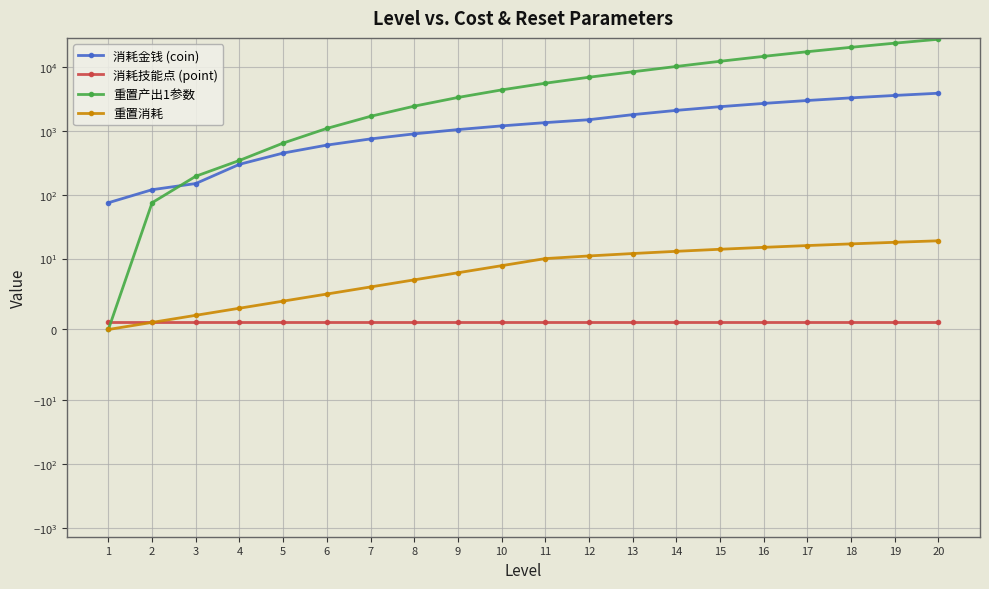

True or false: 消耗金钱 (coin) and 消耗技能点 (point) intersect in this chart.

False